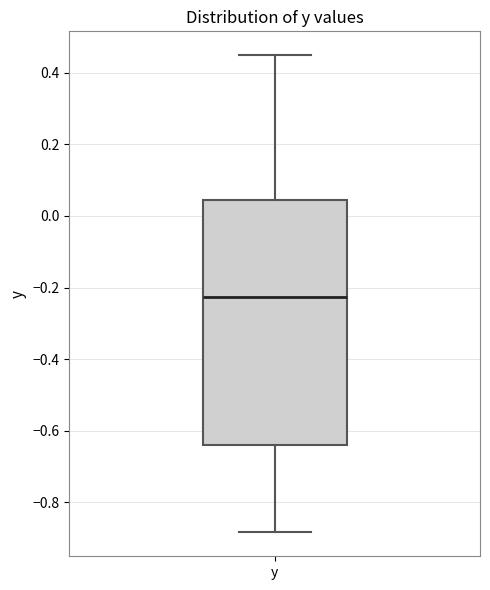

Transcribe this box plot: give where the median line is, the range the box spans, and where the two whiskers end, as read against the y-axis. The values are not printed on the chart, so give them approximately, as read against the axis.

median -0.22, box -0.64 to 0.04, whiskers -0.88 to 0.44